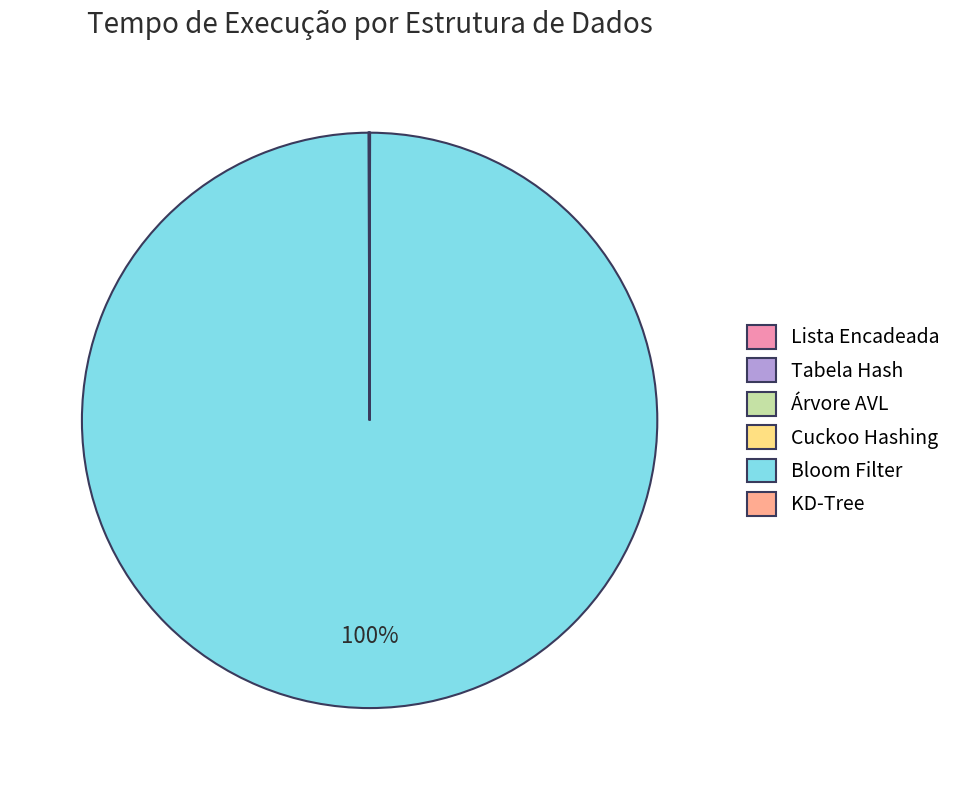

Which category has the biggest portion of the pie?

Bloom Filter